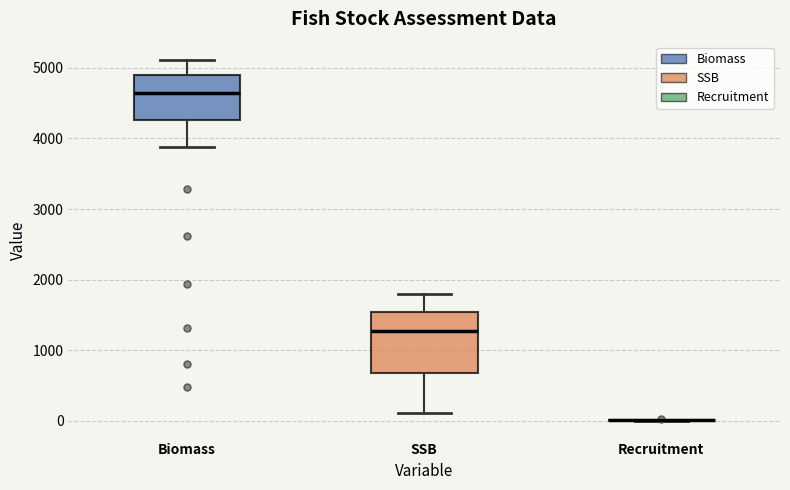

Reading left to right, read every box against the y-axis: the position of its median line, the range the box covers, and the ends of its whiskers. The values are not printed on the chart, so give them approximately, as read against the axis.

Biomass: median 4700, box 4300 to 4900, whiskers 3900 to 5100
SSB: median 1300, box 700 to 1500, whiskers 100 to 1800
Recruitment: box collapsed to a line at 0, whiskers 0 to 0